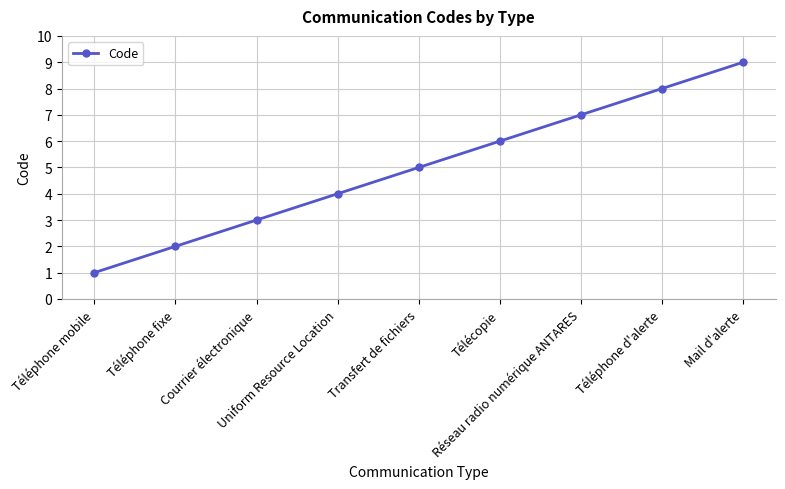

What is the approximate value at Téléphone d'alerte?

8